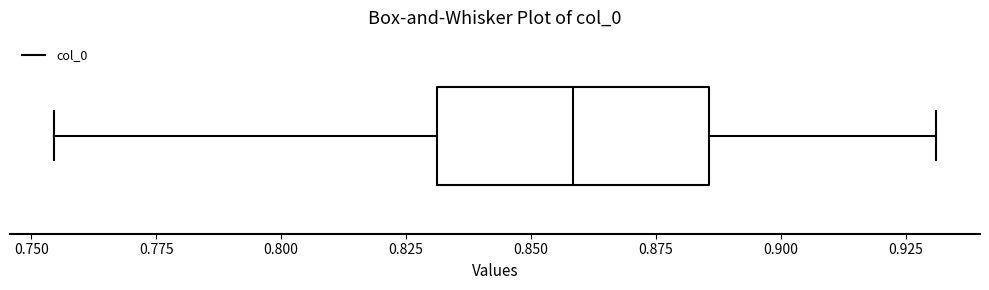

Transcribe this box plot: give where the median line is, the range the box spans, and where the two whiskers end, as read against the x-axis. The values are not printed on the chart, so give them approximately, as read against the axis.

median 0.860, box 0.830 to 0.885, whiskers 0.755 to 0.930